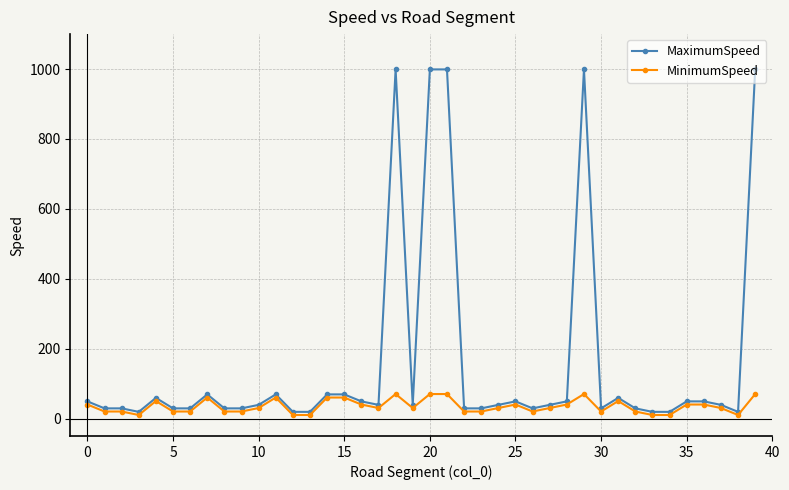

What is the difference between the maximum and second lowest values in the MinimumSpeed series?

60